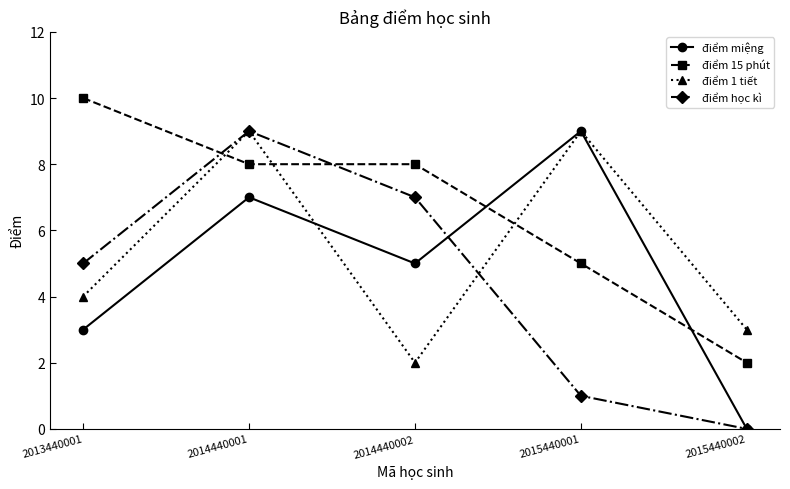

Reading left to right, list all the values displayed in this chart.

điểm miệng: 2013440001=3	2014440001=7	2014440002=5	2015440001=9	2015440002=0
điểm 15 phút: 2013440001=10	2014440001=8	2014440002=8	2015440001=5	2015440002=2
điểm 1 tiết: 2013440001=4	2014440001=9	2014440002=2	2015440001=9	2015440002=3
điểm học kì: 2013440001=5	2014440001=9	2014440002=7	2015440001=1	2015440002=0